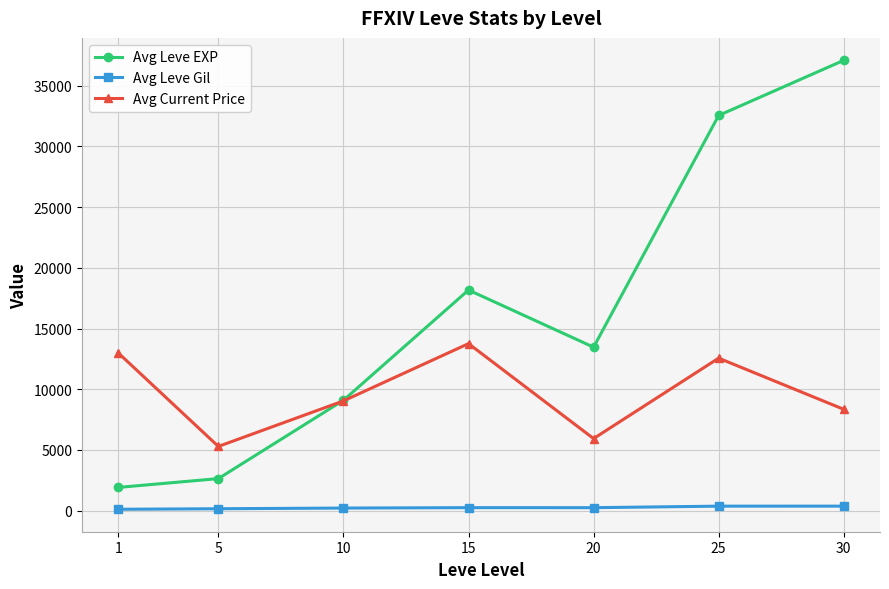

Rank the series by their maximum value, from highest to lowest.

Avg Leve EXP, Avg Current Price, Avg Leve Gil